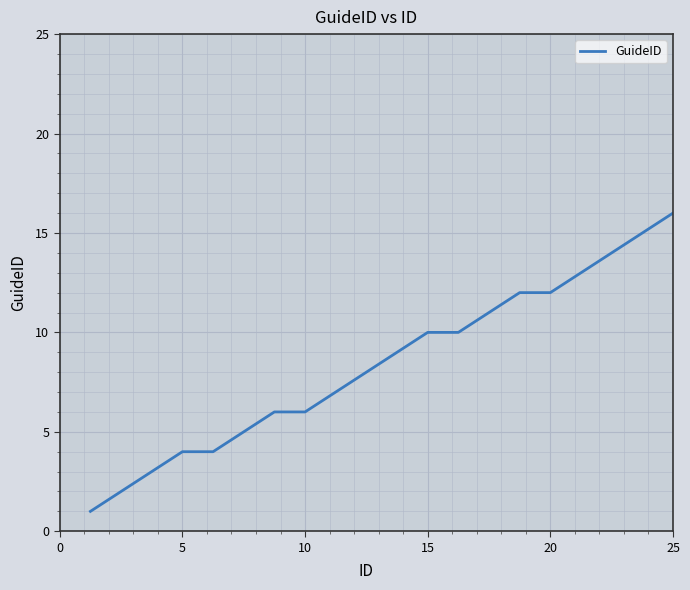

What is the difference between the maximum and minimum values?

15